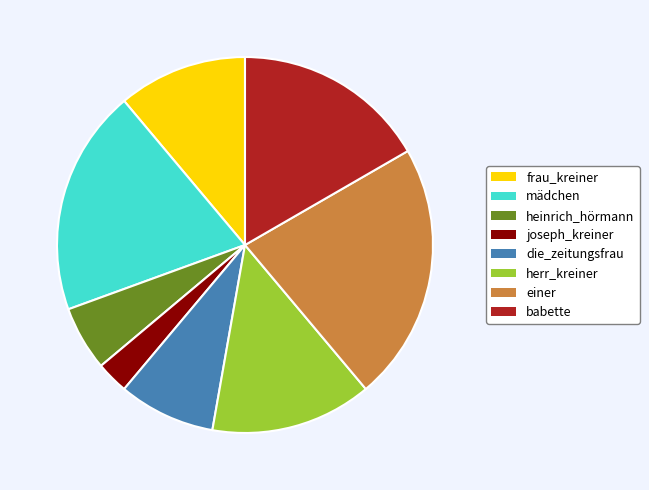

Which slice is the largest?

einer